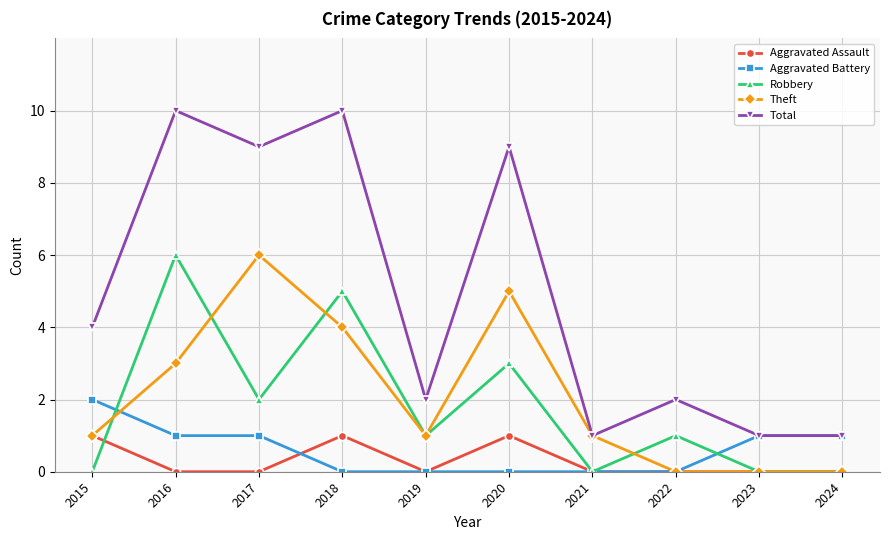

What is the spread (max minus min) of values at 2015?

4